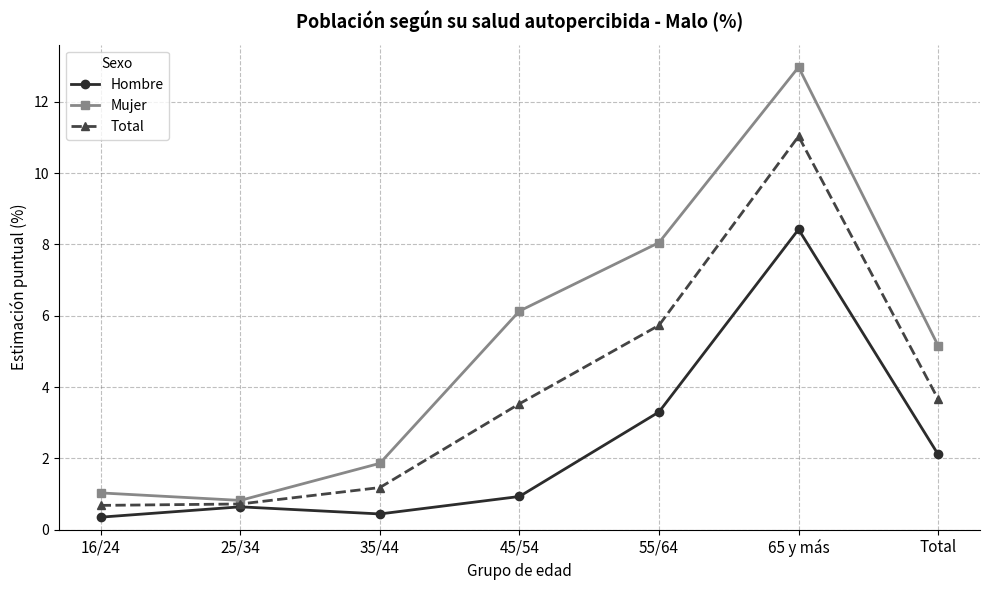

What value does the Mujer series have at 65 y más?

13.0